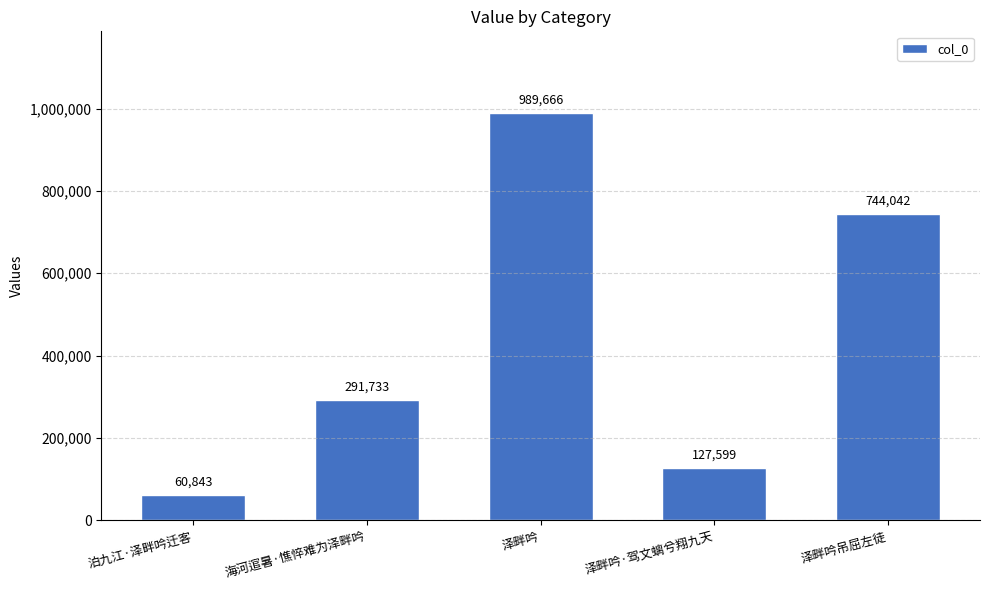

Rank the categories by value from highest to lowest.

泽畔吟, 泽畔吟吊屈左徒, 海河逭暑·憔悴难为泽畔吟, 泽畔吟·驾文螭兮翔九天, 泊九江·泽畔吟迁客